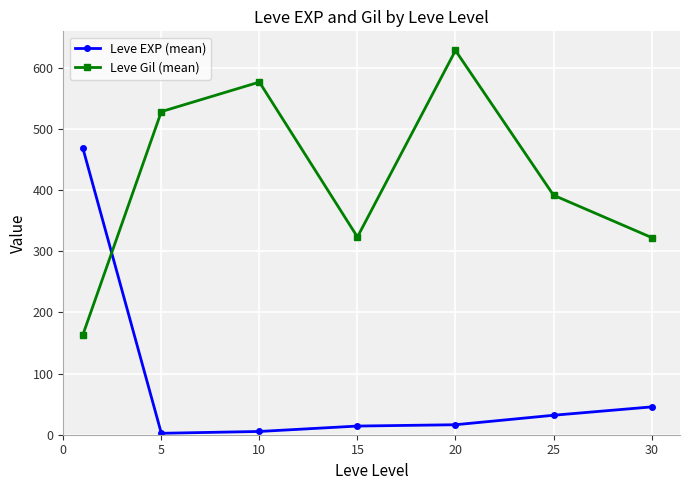

List the series in order of their overall mean, highest first.

Leve Gil (mean), Leve EXP (mean)